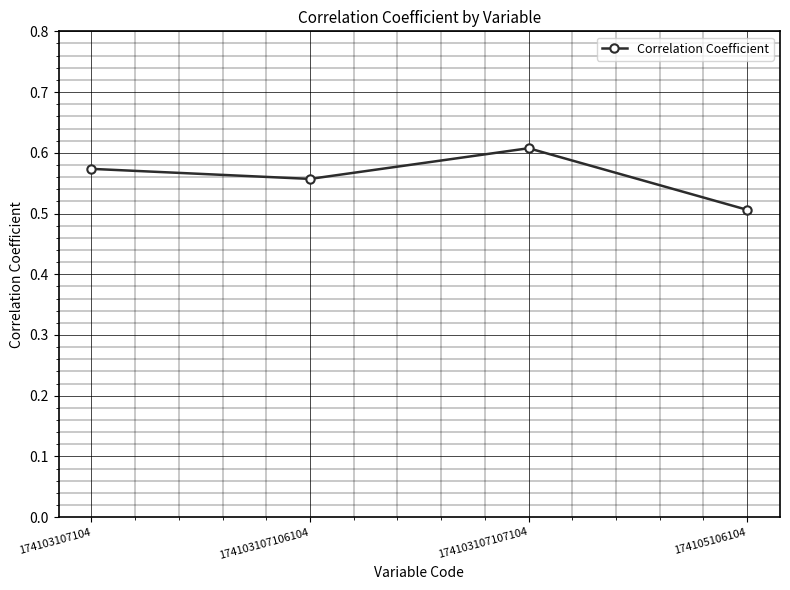

The value at 174103107104 is 1.0. True or false?

False